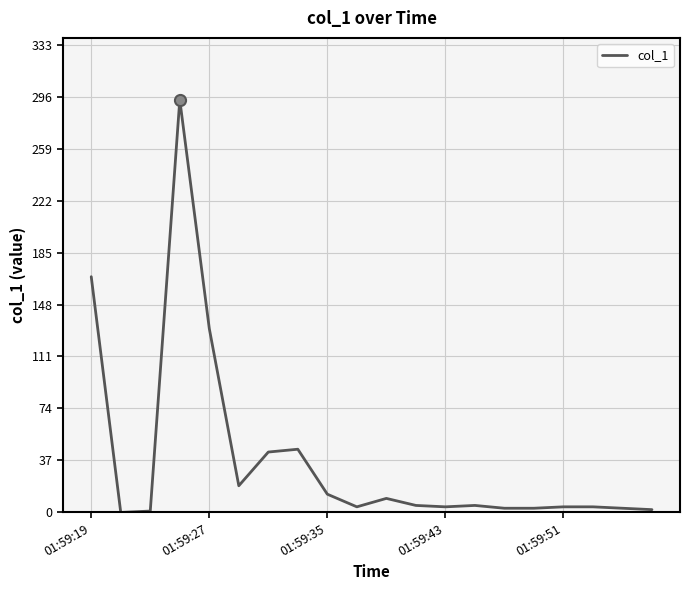

What is the difference between the maximum and minimum values?

293.7